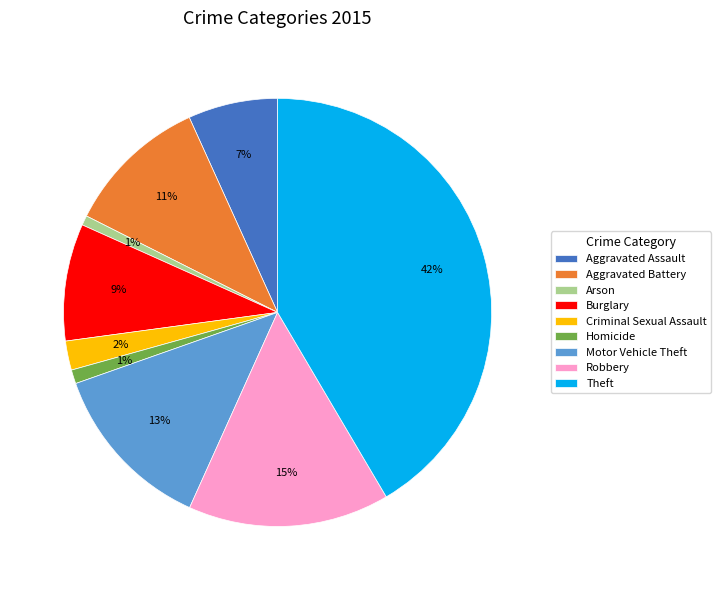

To the nearest percent, what is the difference between the Aggravated Assault and Arson slice percentages?

6%